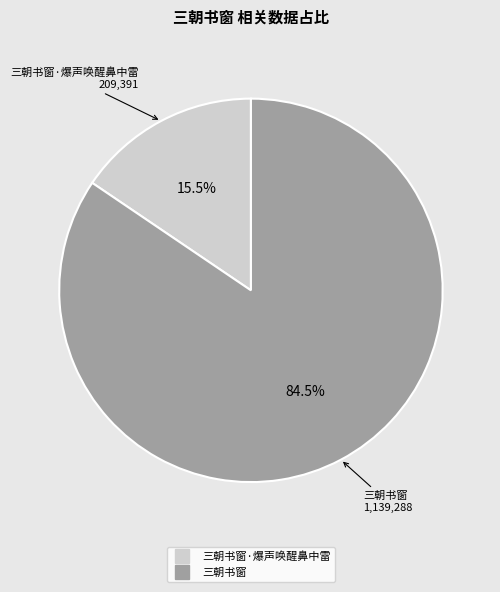

Is there a majority slice in this chart?

Yes